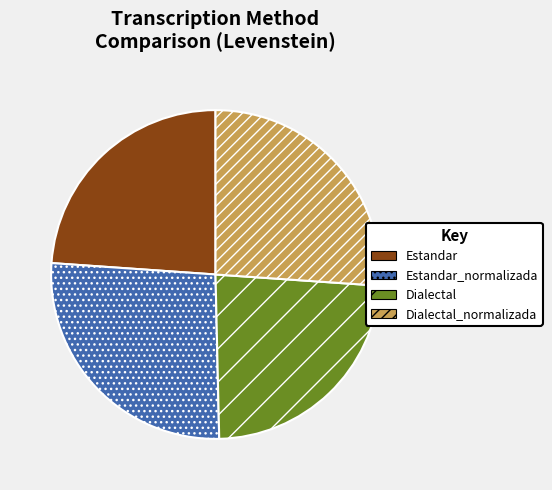

Is there any slice that represents more than half of the pie?

No